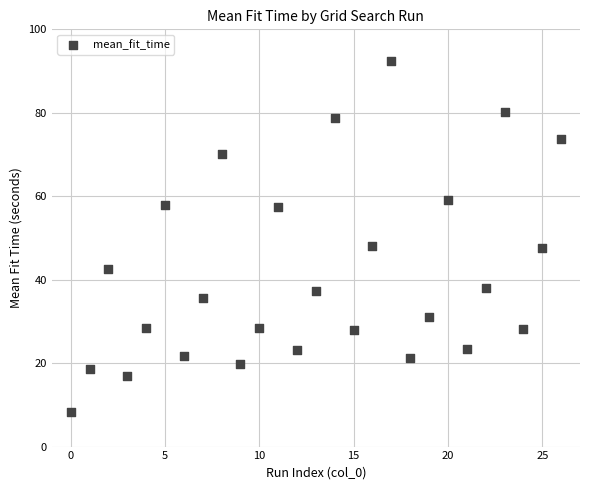

What is the range of Y values (max minus min)?

84.1